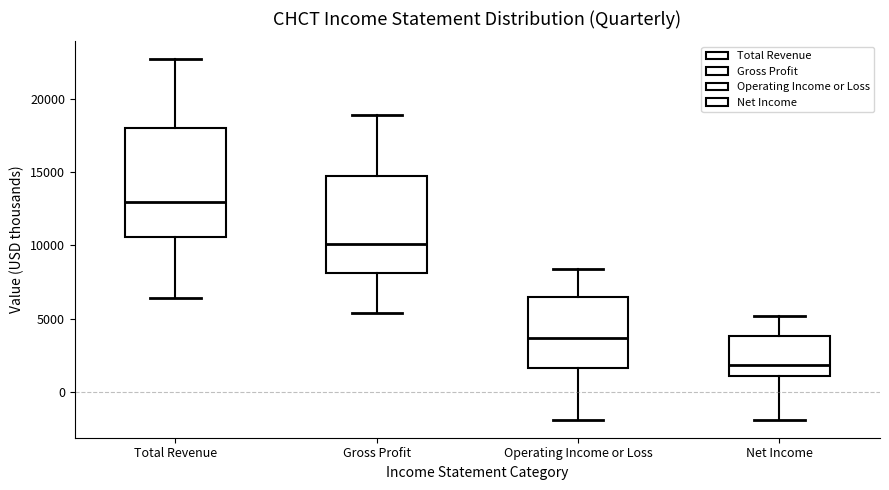

Reading left to right, read every box against the y-axis: the position of its median line, the range the box covers, and the ends of its whiskers. The values are not printed on the chart, so give them approximately, as read against the axis.

Total Revenue: median 13000, box 10500 to 18000, whiskers 6500 to 22500
Gross Profit: median 10000, box 8000 to 14500, whiskers 5500 to 19000
Operating Income or Loss: median 3500, box 1500 to 6500, whiskers -2000 to 8500
Net Income: median 2000, box 1000 to 4000, whiskers -2000 to 5000